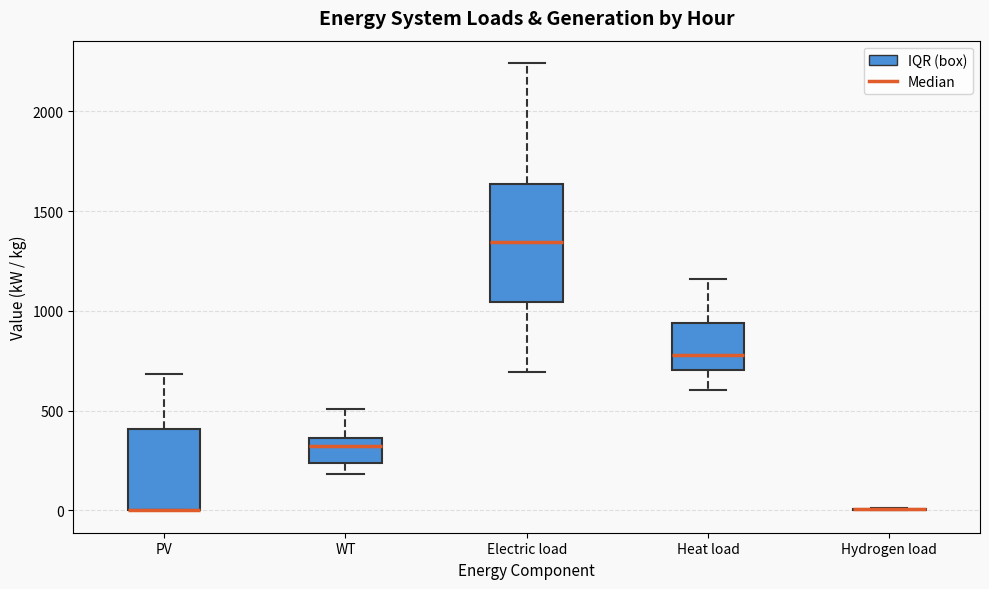

Reading left to right, read every box against the y-axis: the position of its median line, the range the box covers, and the ends of its whiskers. The values are not printed on the chart, so give them approximately, as read against the axis.

PV: median 0 (drawn on the box's lower edge), box 0 to 400, whiskers 0 to 700
WT: median 300, box 250 to 350, whiskers 200 to 500
Electric load: median 1350, box 1050 to 1650, whiskers 700 to 2250
Heat load: median 800, box 700 to 950, whiskers 600 to 1150
Hydrogen load: box collapsed to a line at 0, whiskers 0 to 0